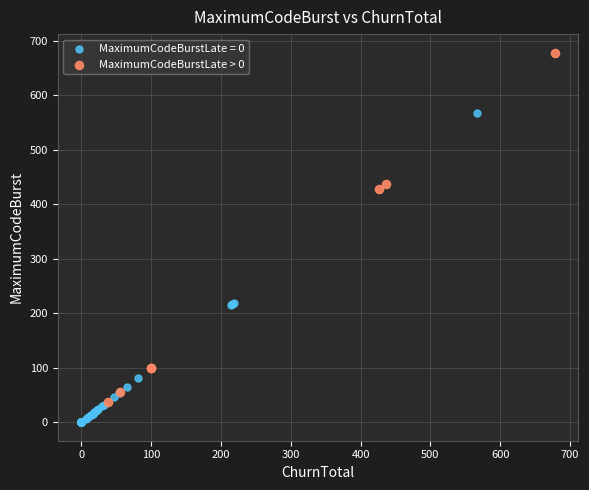

Which series has the widest spread of Y values?

MaximumCodeBurstLate > 0